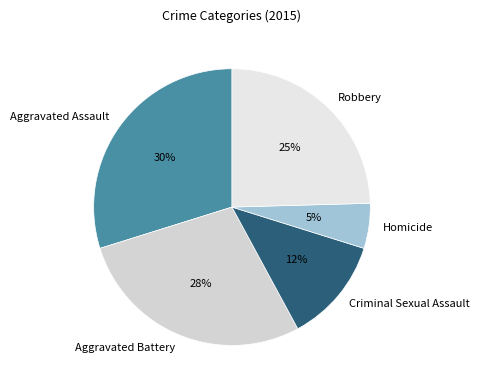

To the nearest percent, what portion does Criminal Sexual Assault represent?

12%